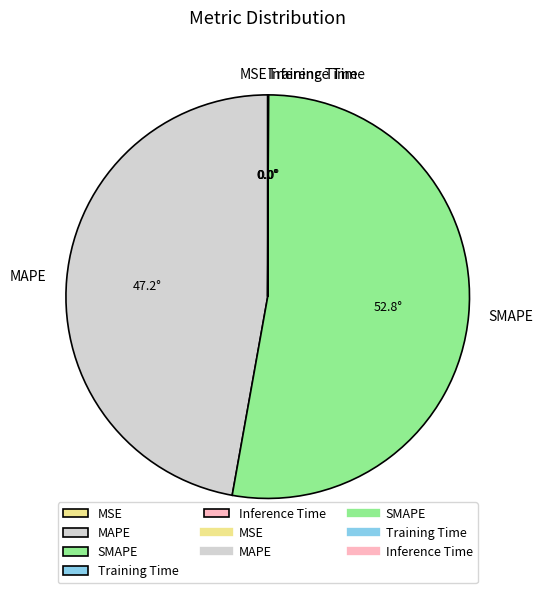

Does any single category account for the majority?

Yes